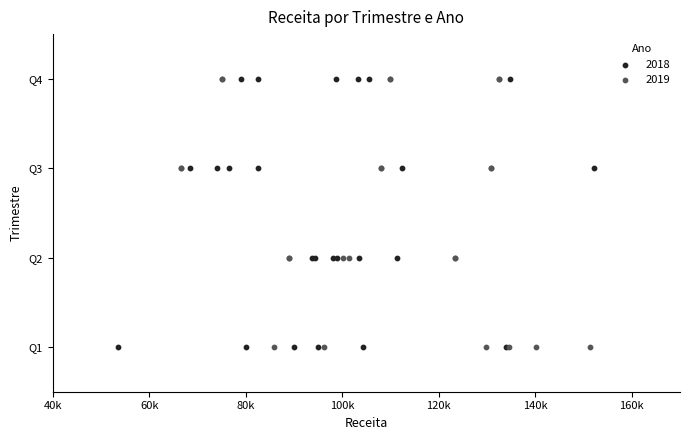

What are all the series names shown in the legend?

2018, 2019